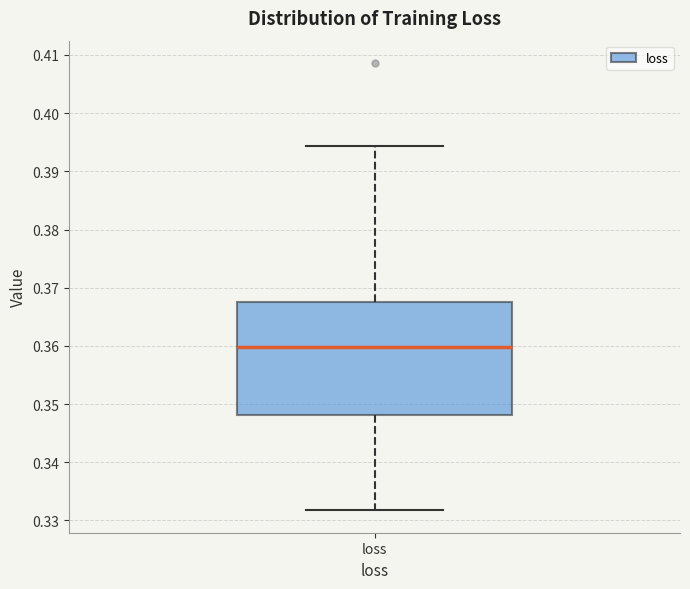

Transcribe this box plot: give where the median line is, the range the box spans, and where the two whiskers end, as read against the y-axis. The values are not printed on the chart, so give them approximately, as read against the axis.

median 0.360, box 0.348 to 0.368, whiskers 0.332 to 0.394